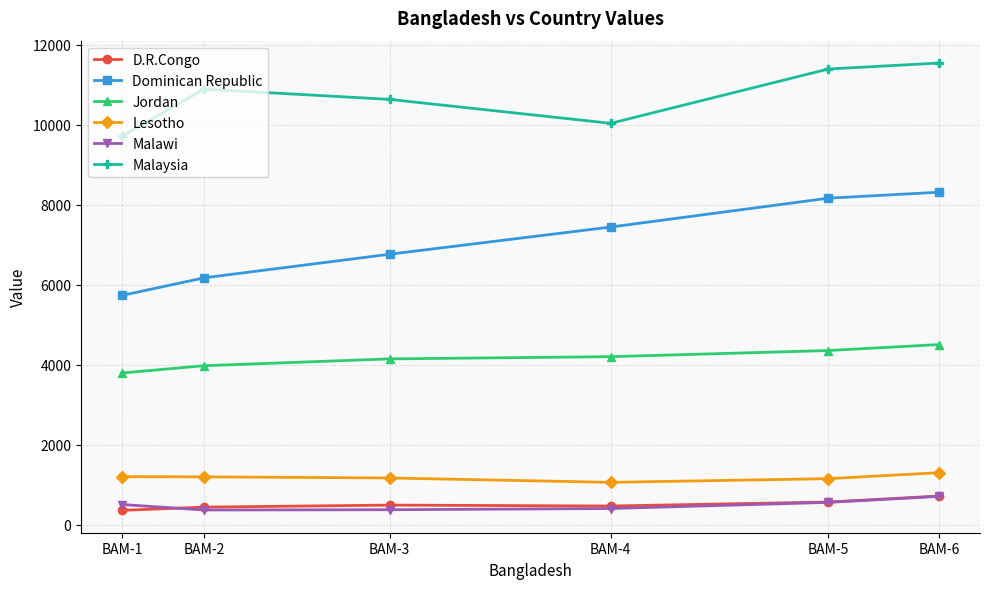

Is it true that Jordan equals 6705.3 at BAM-3?

False